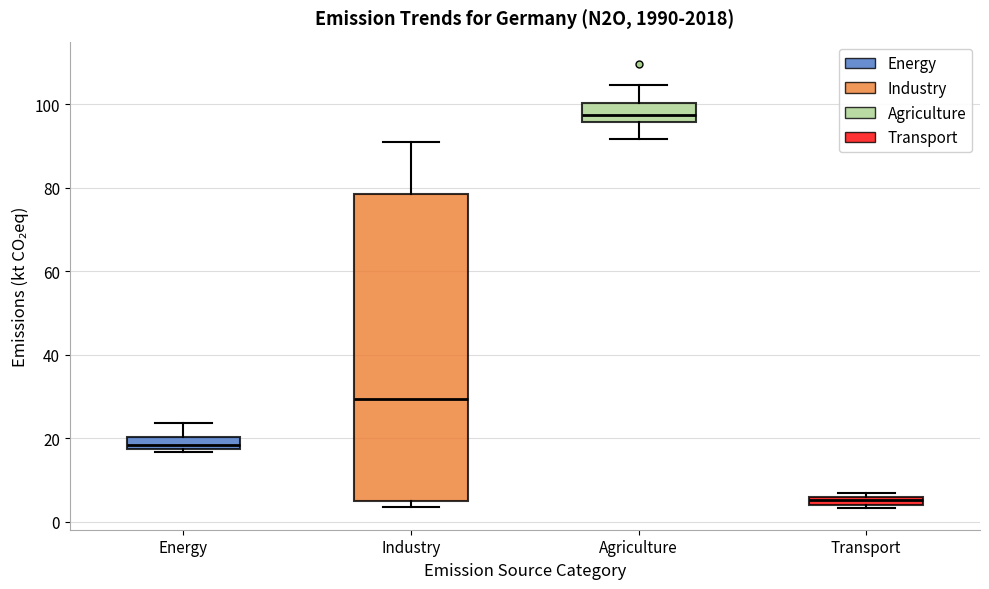

Which box's median line is the lowest?

Transport